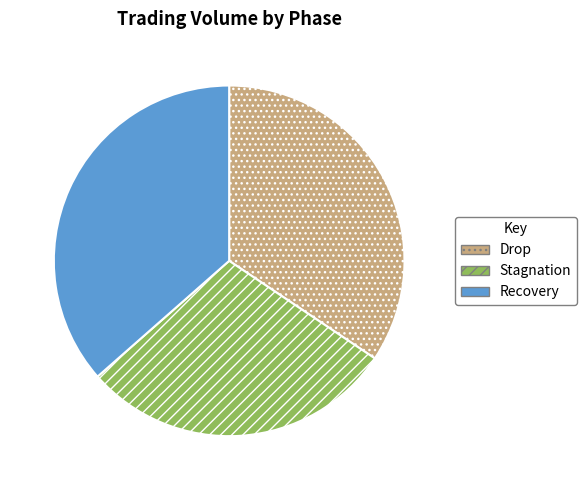

Is it true that Stagnation is 1% of the pie?

False